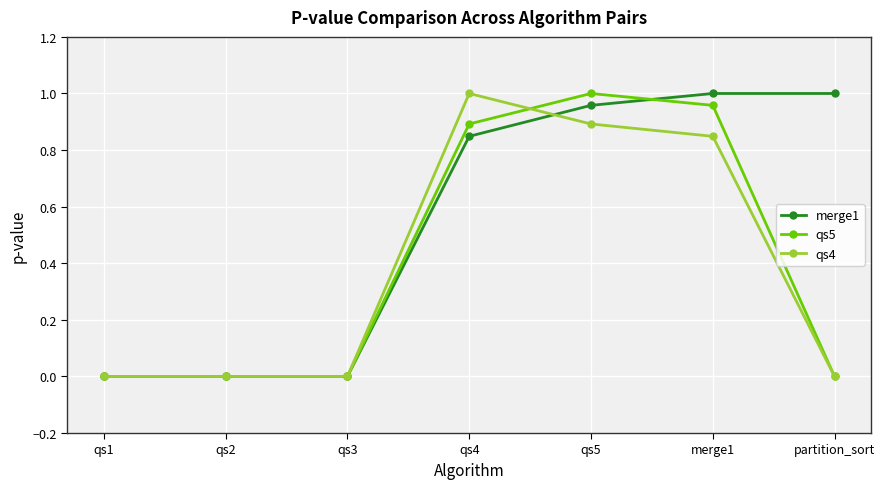

True or false: qs4 has more than 0 points higher than both neighbors.

True